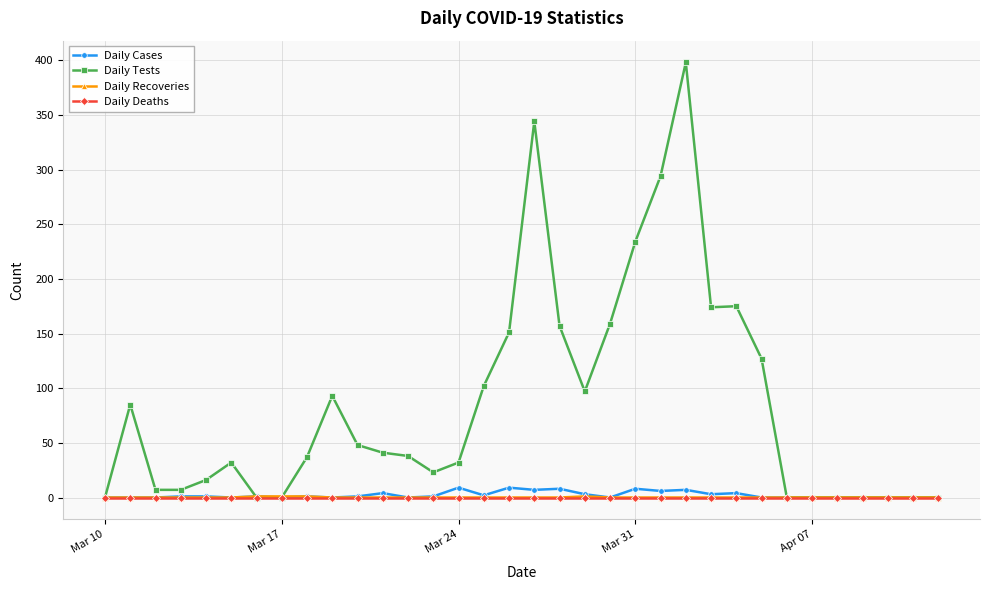

True or false: Daily Cases has more than 2 points higher than both neighbors.

True